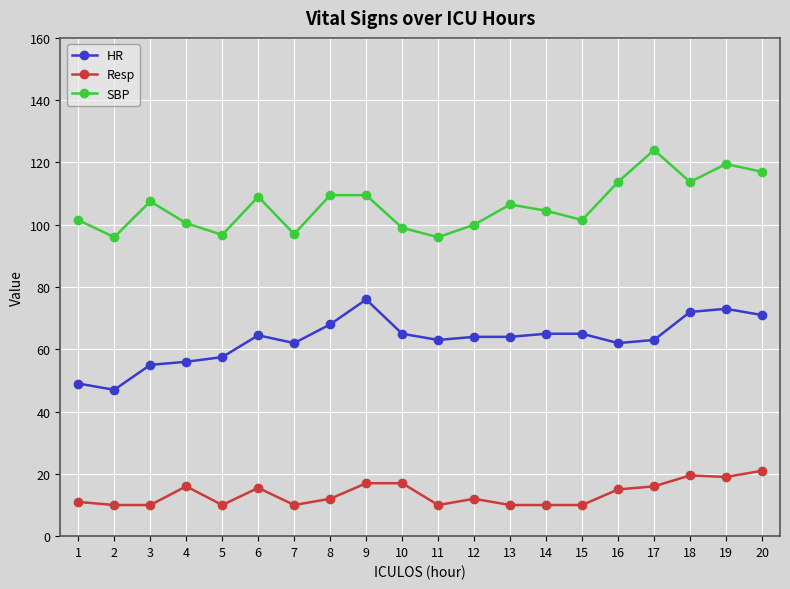

What is the difference between the highest and lowest values at 9?

92.5